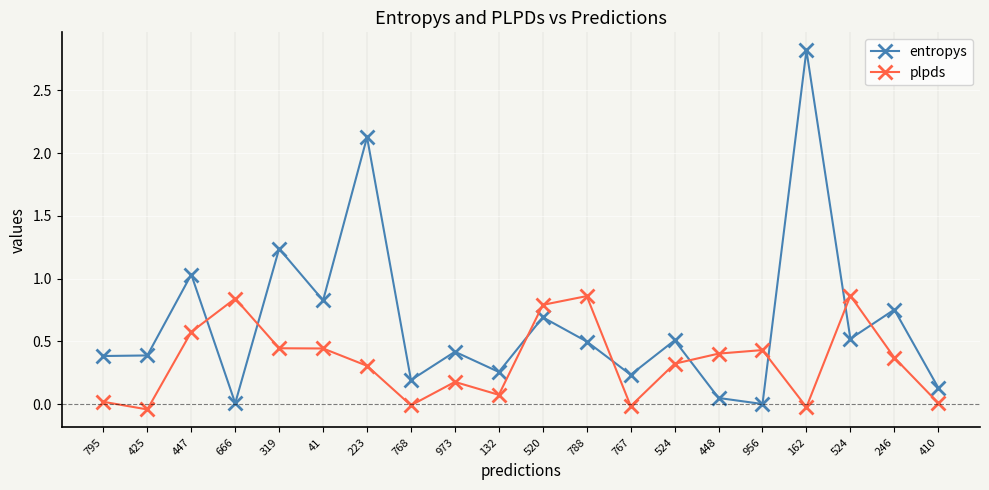

Where is the first local minimum for entropys?

666